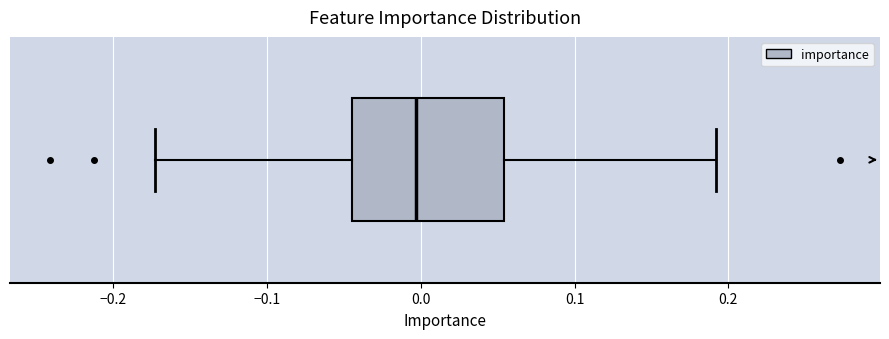

Read this box plot against the x-axis: the position of the median line, the range covered by the box, and the ends of both whiskers. The values are not printed on the chart, so give them approximately, as read against the axis.

median 0.00, box -0.04 to 0.05, whiskers -0.17 to 0.19